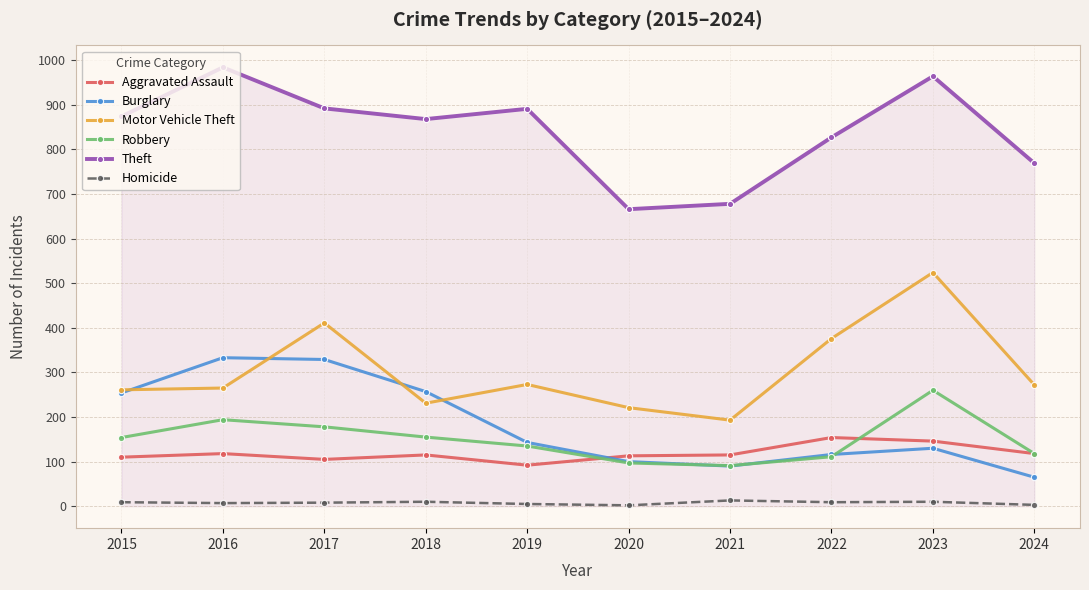

What is the maximum value shown in the chart?

984